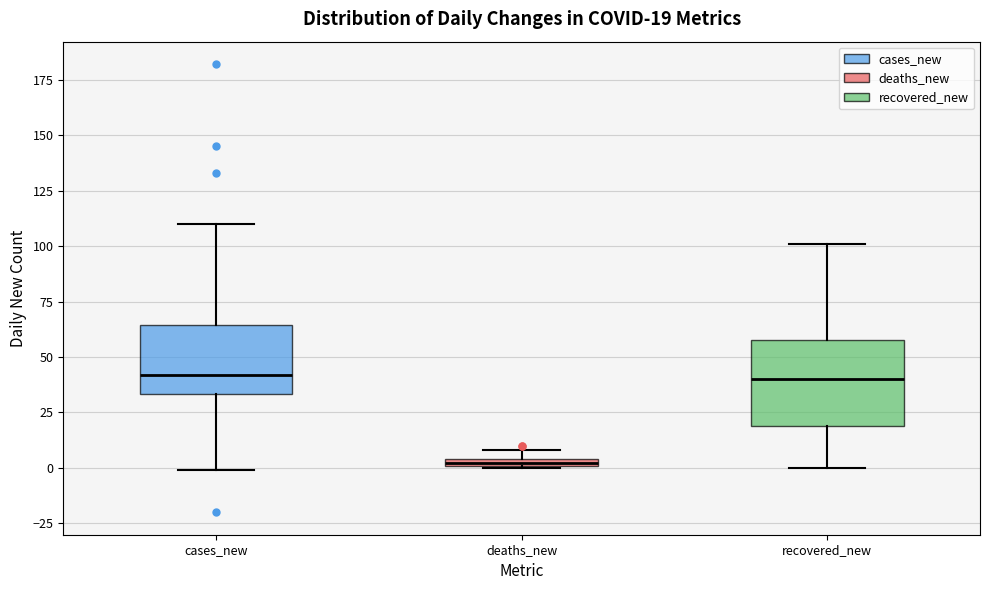

Comparing the boxes themselves (not the whiskers), which one is the tallest?

recovered_new